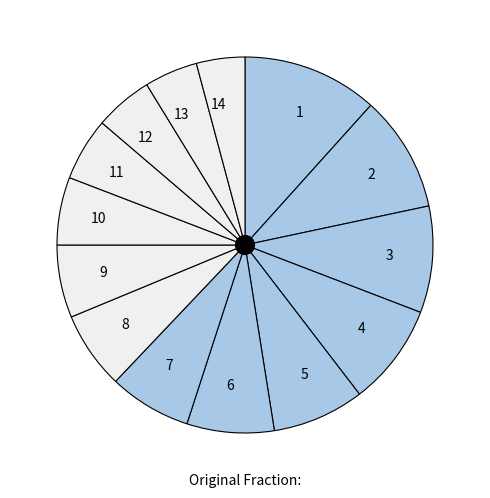

Which has a higher value, 1 or 12?

1